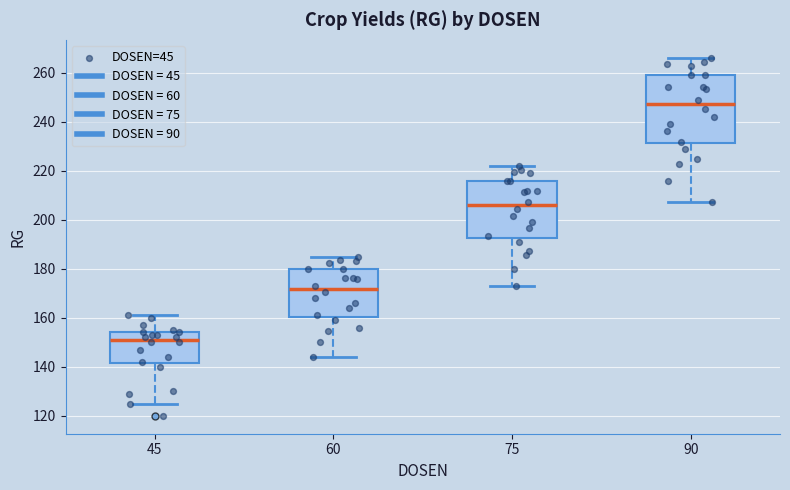

Reading left to right, read every box against the y-axis: the position of its median line, the range the box covers, and the ends of its whiskers. The values are not printed on the chart, so give them approximately, as read against the axis.

45: median 152, box 142 to 154, whiskers 126 to 162
60: median 172, box 160 to 180, whiskers 144 to 184
75: median 206, box 192 to 216, whiskers 172 to 222
90: median 248, box 232 to 260, whiskers 208 to 266